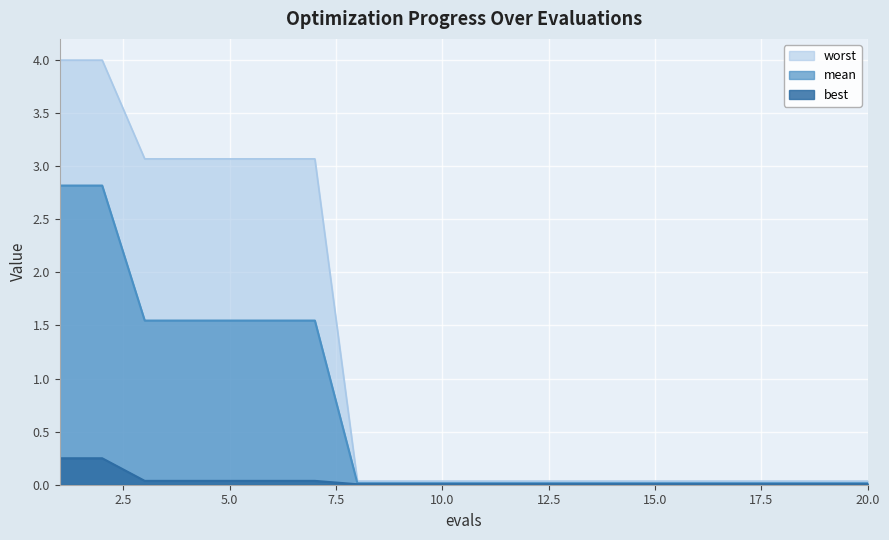

What is the difference between the maximum and minimum values in the mean series?

2.8